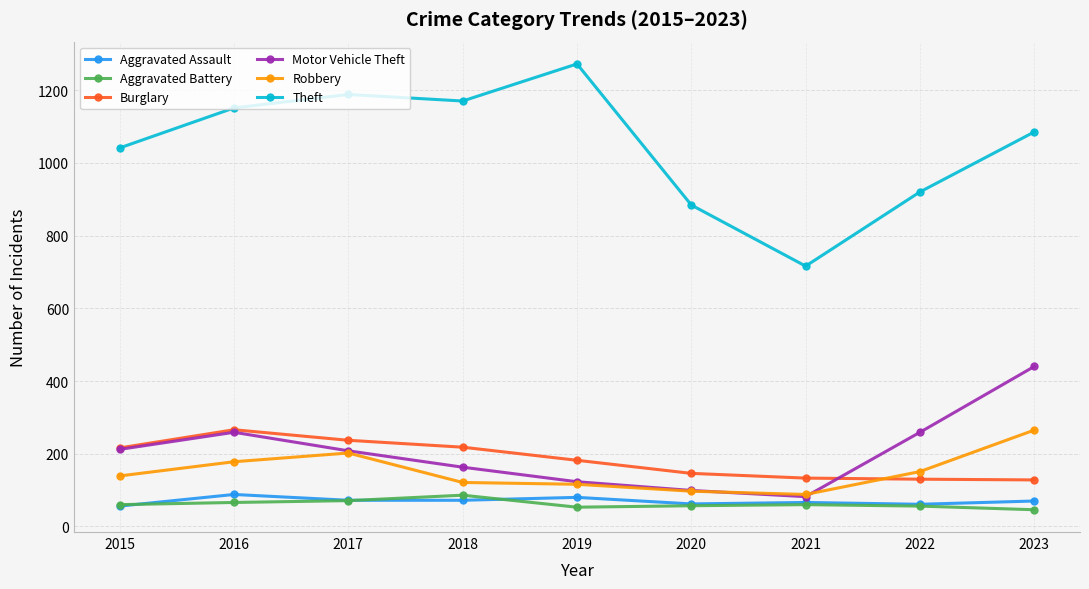

At which category does Motor Vehicle Theft reach its first local peak?

2016